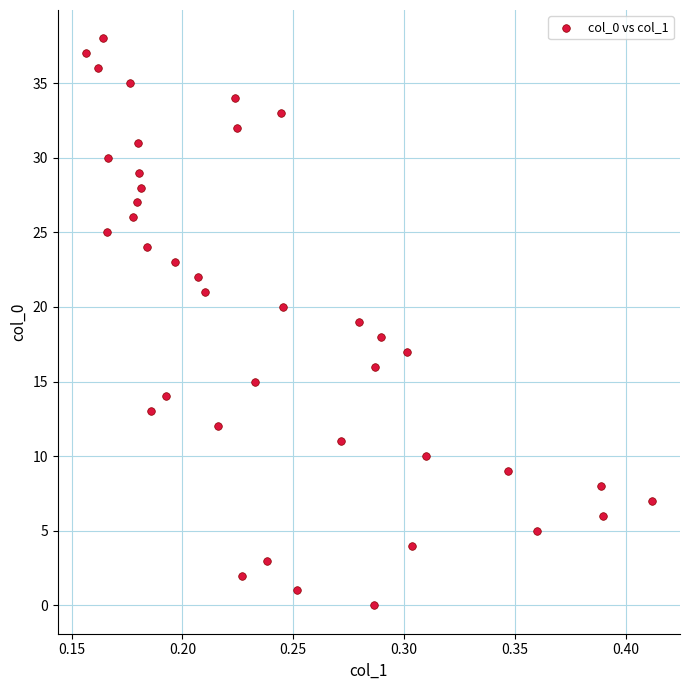

What is the range of Y values (max minus min)?

38